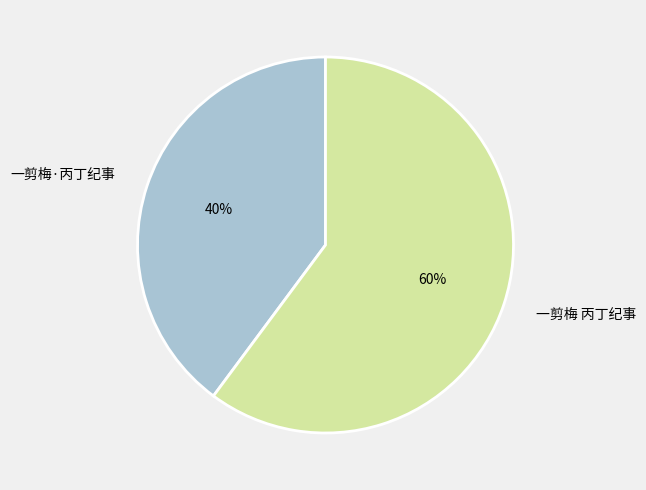

Rank the categories by value from lowest to highest.

一剪梅·丙丁纪事, 一剪梅 丙丁纪事